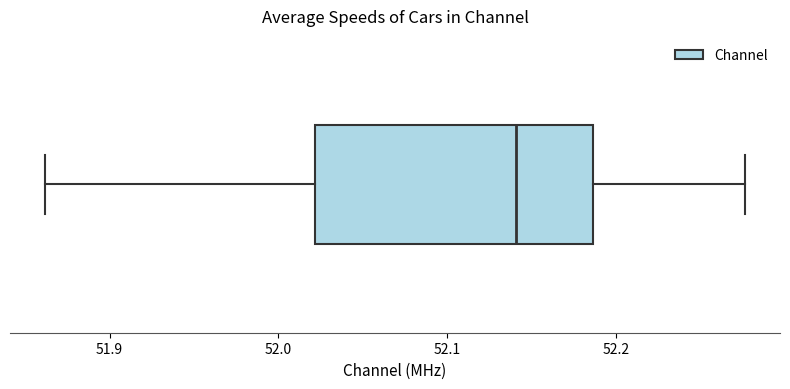

Where does the median line of the box sit on the x-axis? The values are not printed on the chart, so give them approximately, as read against the axis.

52.14